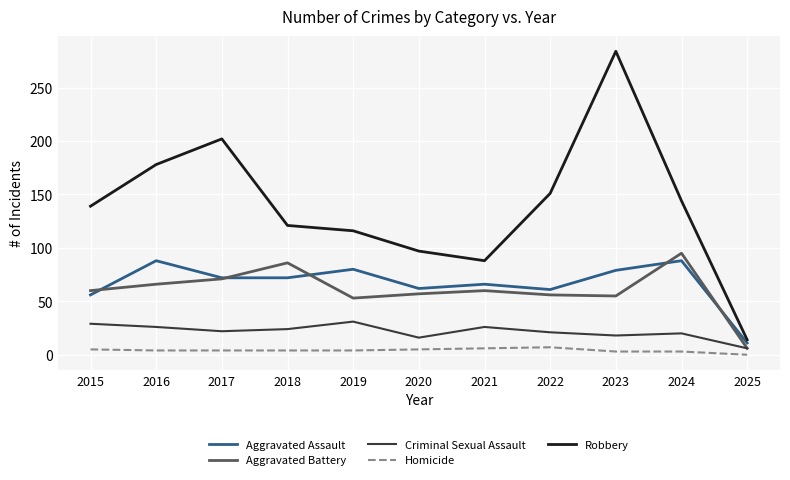

How many distinct data groups are displayed?

5